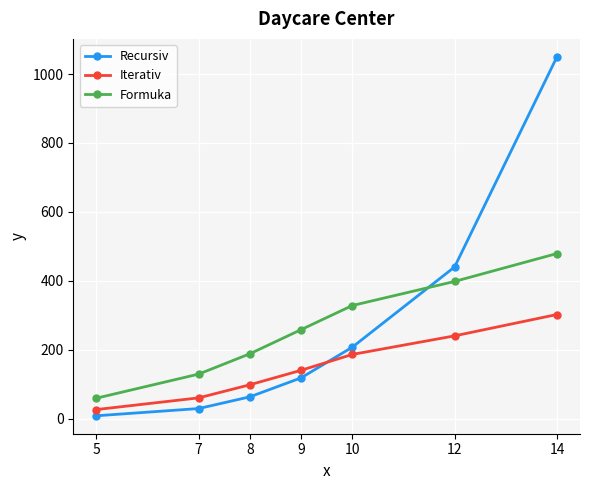

Where is Iterativ nearest to the value 164?

10